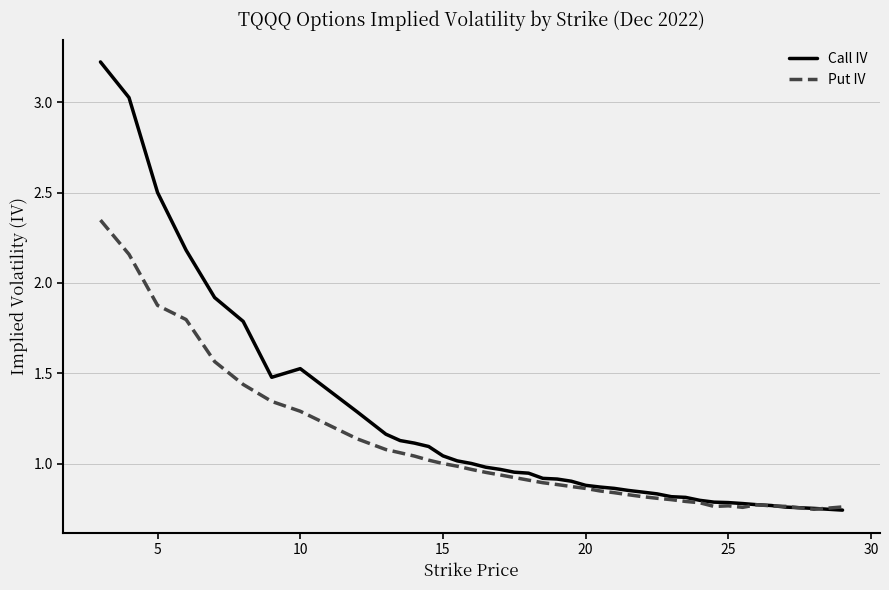

How many lines are shown in the chart?

2